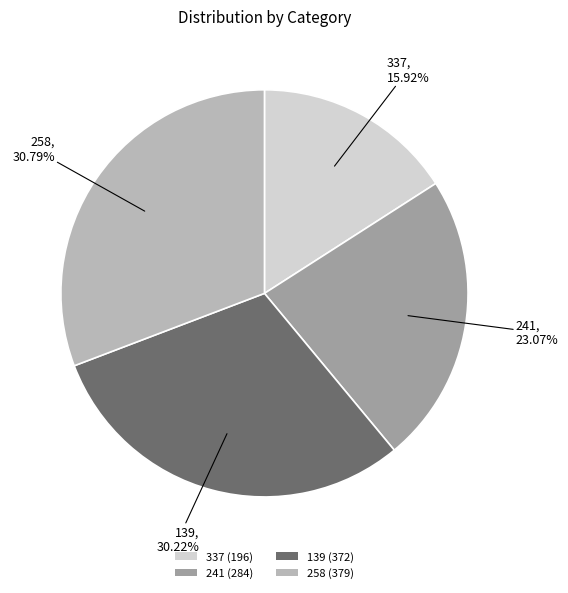

Which slice is the largest?

258